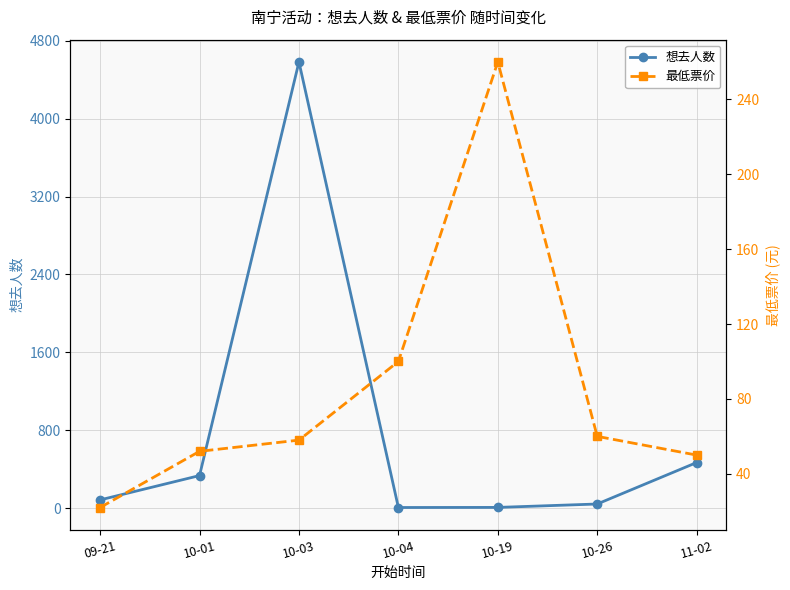

How many intersections are there between 最低票价 and 想去人数?

2